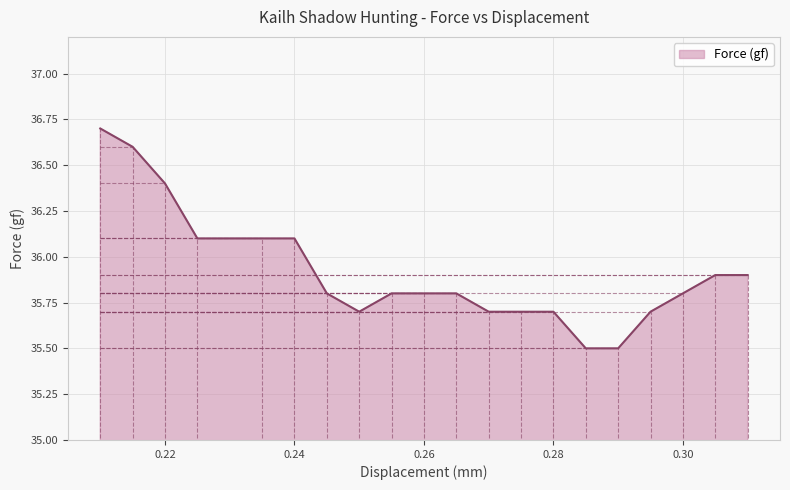

What is the minimum value shown in the chart?

35.5